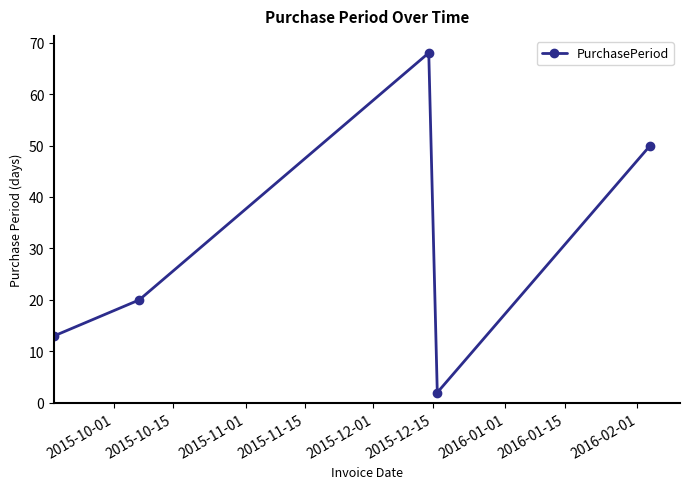

Reading left to right, what are all the values shown in this chart?

13	20	68	2	50